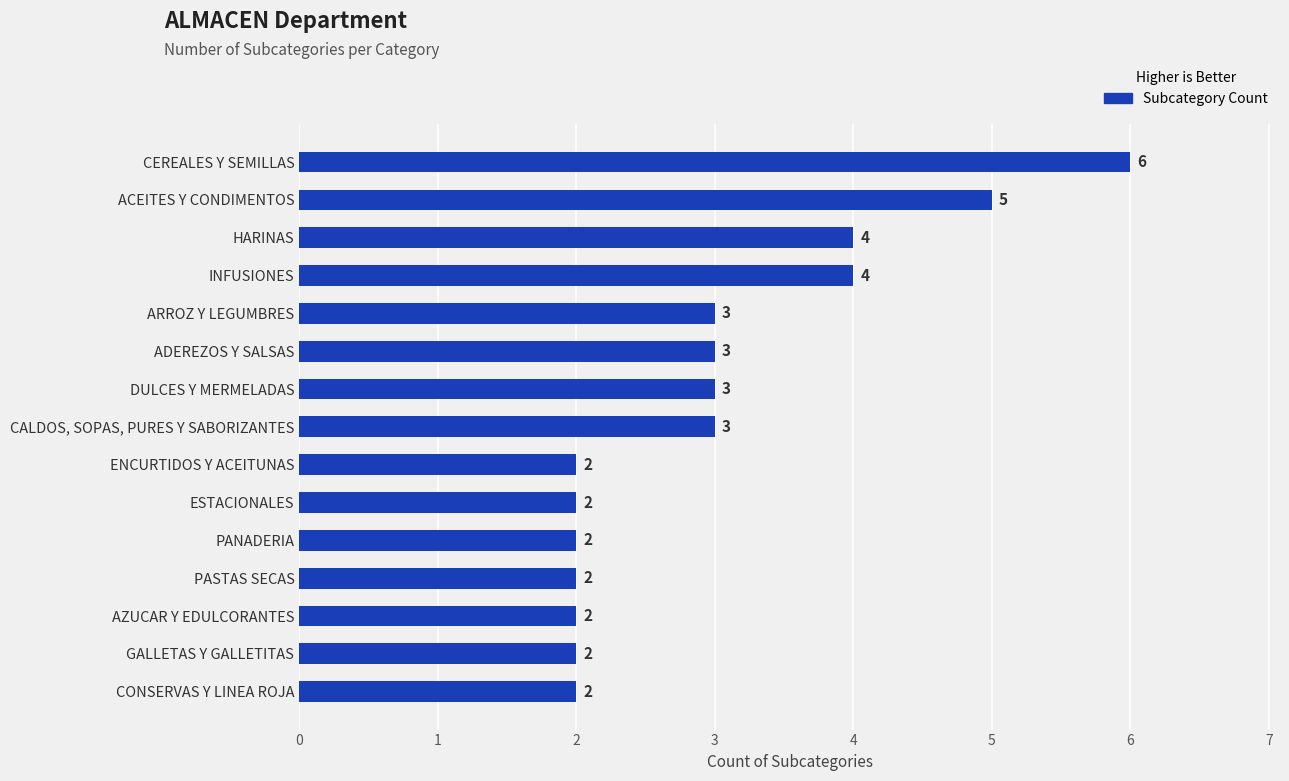

What is the sum of all values?

45